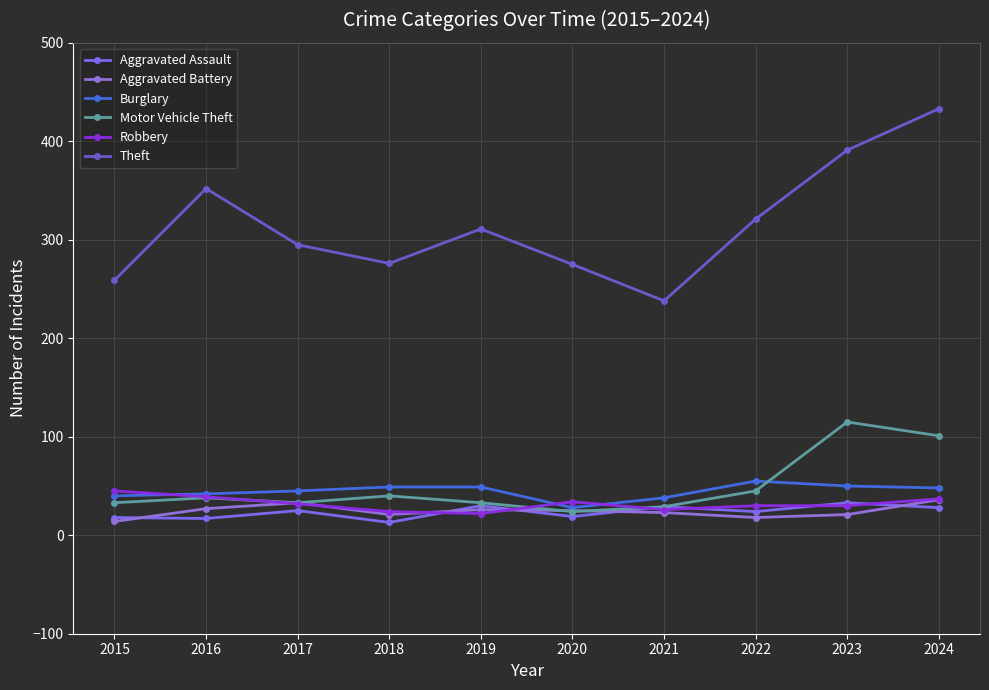

What are all the series names shown in the legend?

Aggravated Assault, Aggravated Battery, Burglary, Motor Vehicle Theft, Robbery, Theft